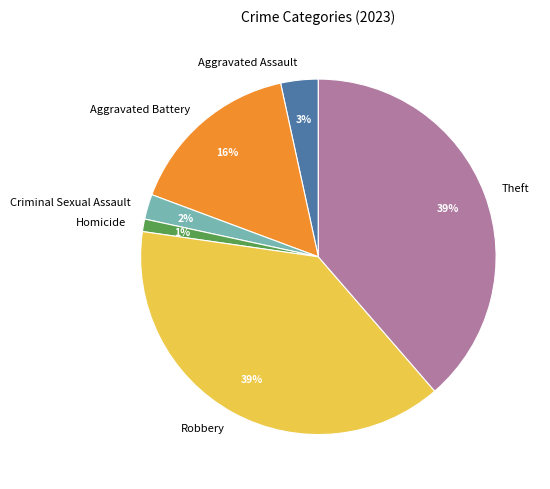

To the nearest percent, what is the average slice percentage?

17%